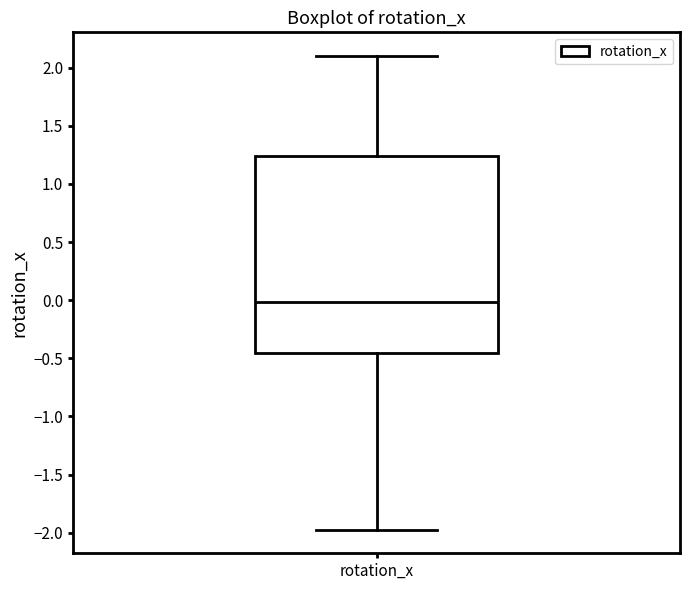

Where does the median line of the box for rotation_x sit on the y-axis? The values are not printed on the chart, so give them approximately, as read against the axis.

0.00